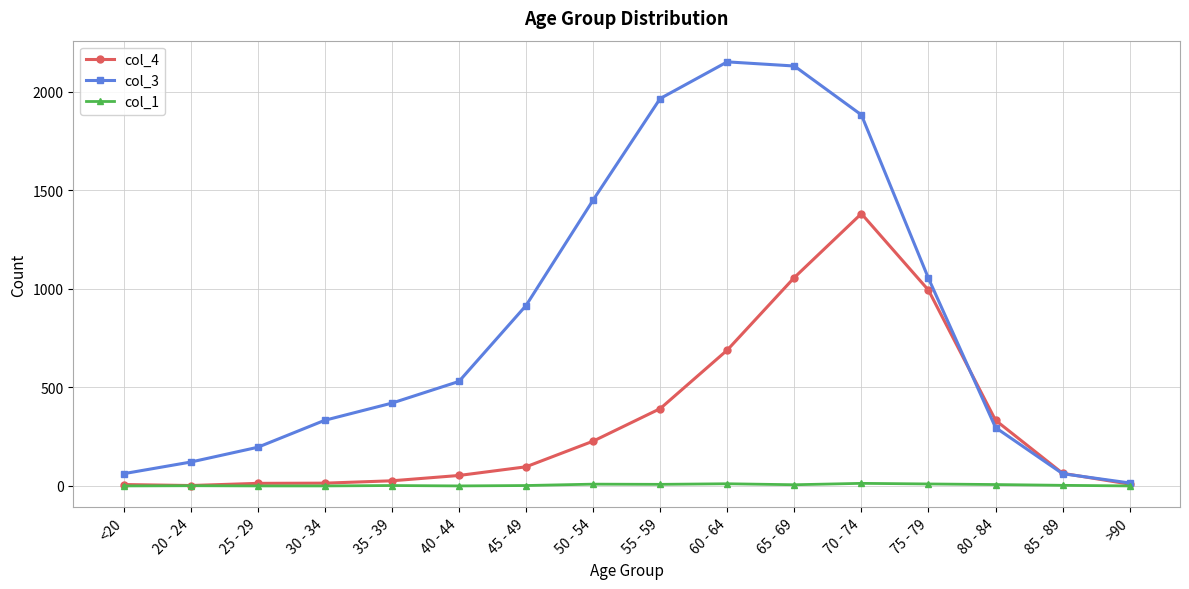

True or false: col_3 has more than 0 points higher than both neighbors.

True